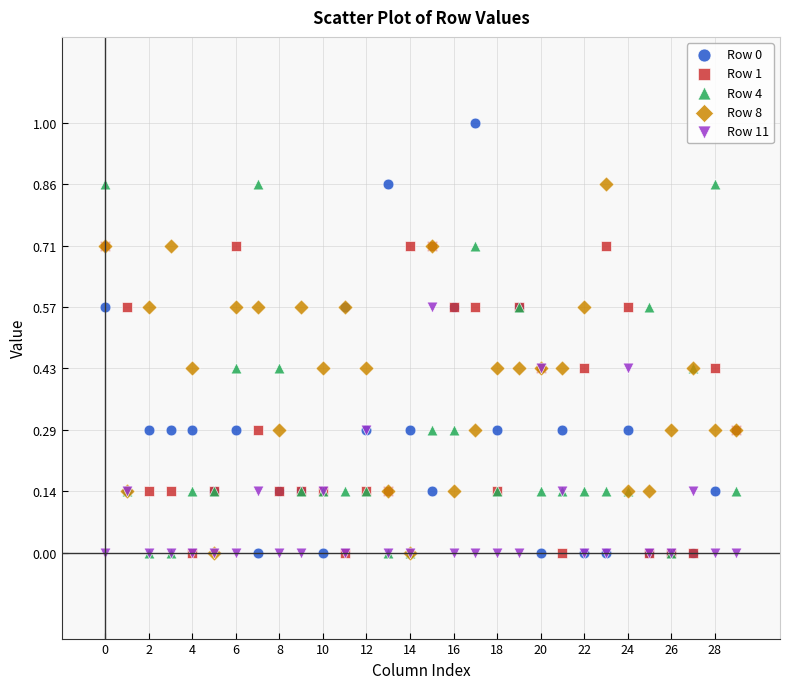

What are all the series names shown in the legend?

Row 0, Row 1, Row 4, Row 8, Row 11